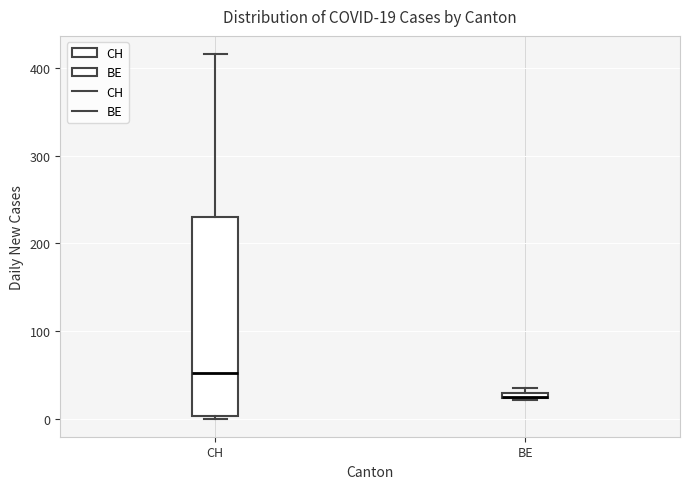

Comparing the boxes themselves (not the whiskers), which one is the tallest?

CH